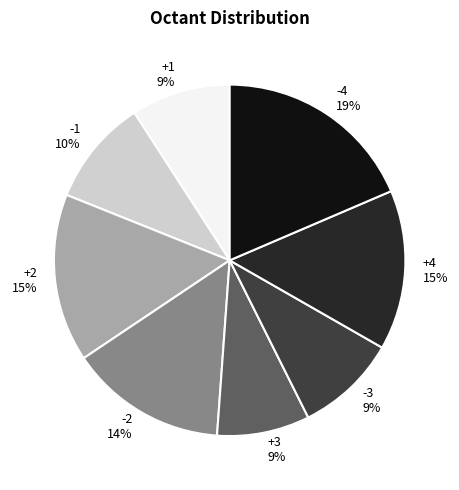

What is the largest slice in the pie chart?

-4